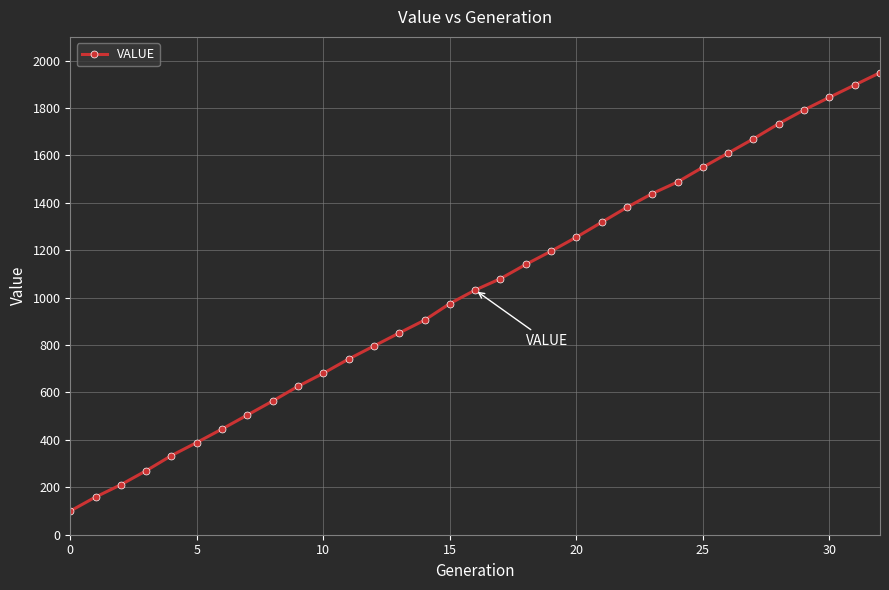

True or false: there are more than 1 points higher than both neighbors.

False